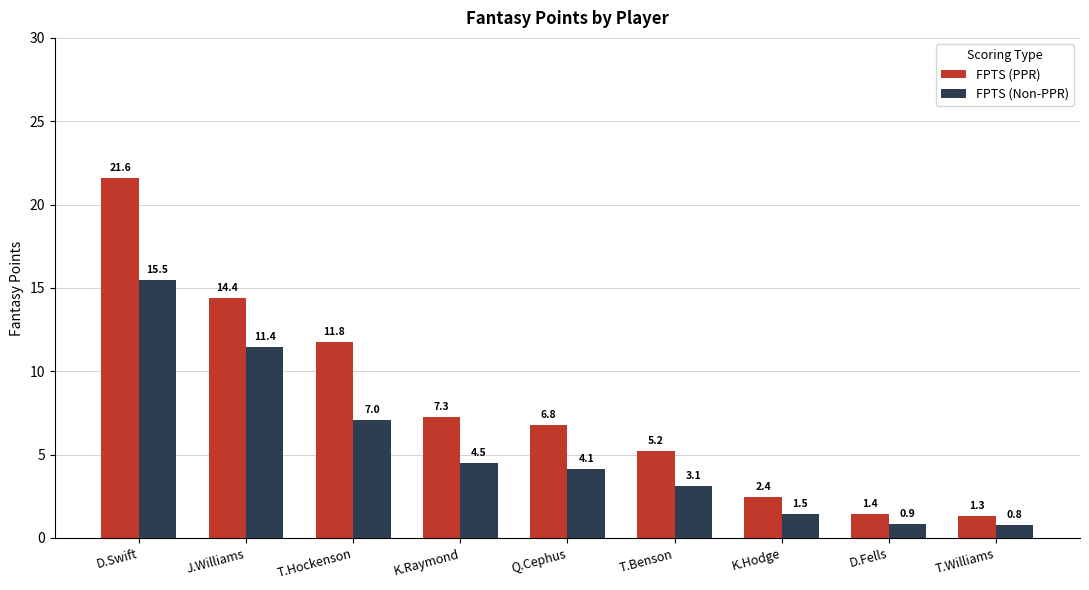

Which series has the largest total across all categories?

FPTS (PPR)